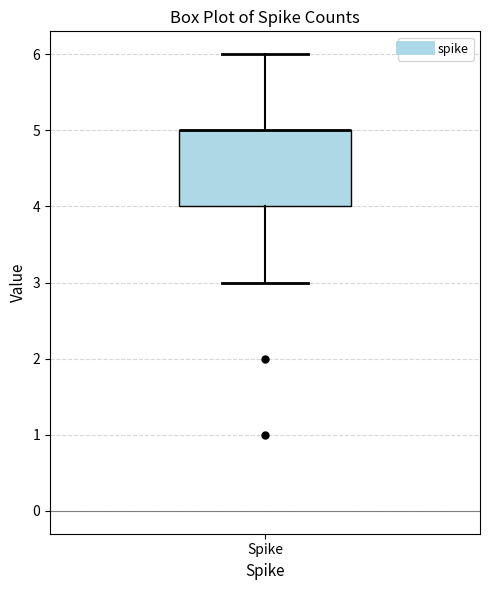

Where is the lower edge of the box for Spike on the y-axis? The values are not printed on the chart, so give them approximately, as read against the axis.

4